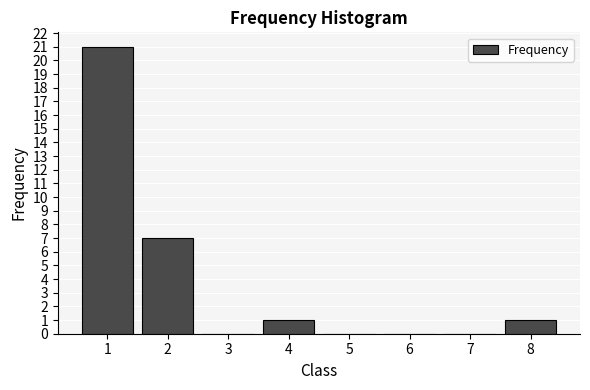

Reading right to left, list all the values displayed in this chart.

8=1	7=0	6=0	5=0	4=1	3=0	2=7	1=21